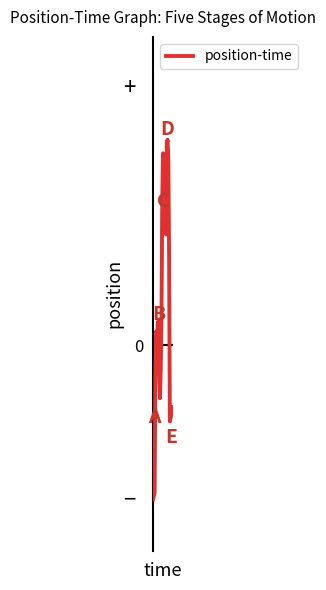

Where is the first local maximum?

4